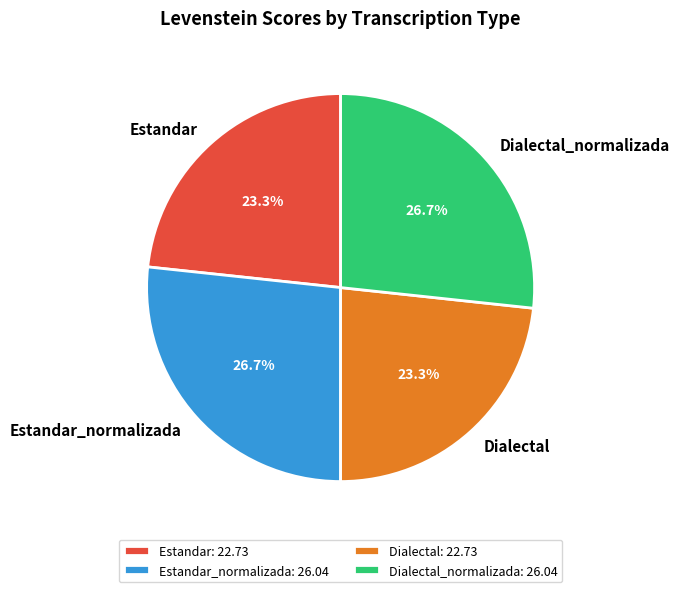

To the nearest percent, what percentage of the pie is Estandar_normalizada?

27%